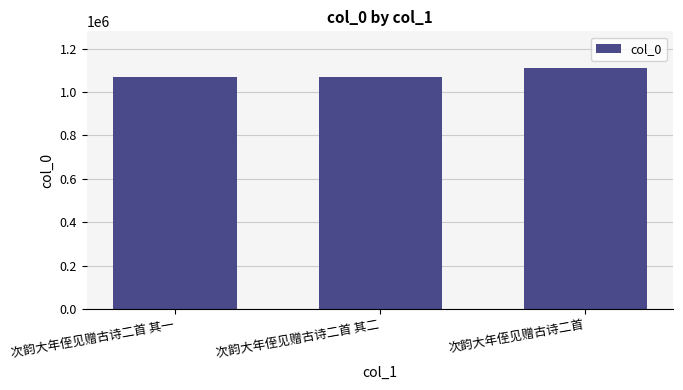

What is the change in value from 次韵大年侄见赠古诗二首 其一 to 次韵大年侄见赠古诗二首?

+43725